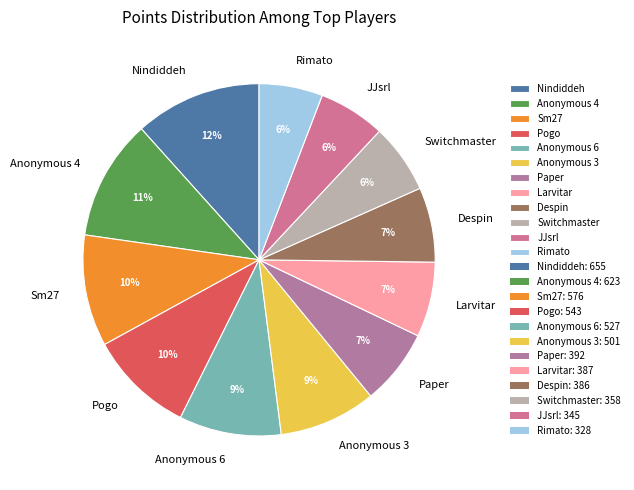

Is Despin the majority of the pie?

No